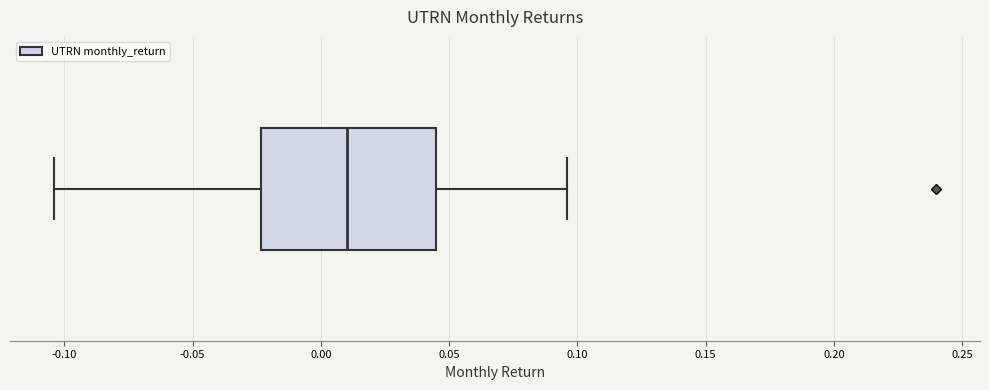

Transcribe this box plot: give where the median line is, the range the box spans, and where the two whiskers end, as read against the x-axis. The values are not printed on the chart, so give them approximately, as read against the axis.

median 0.010, box -0.025 to 0.045, whiskers -0.105 to 0.095